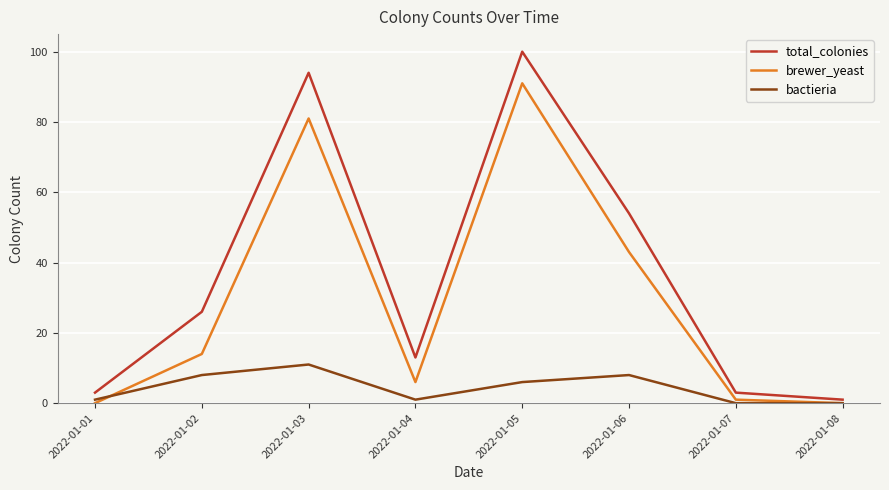

Read the bactieria value at 2022-01-02.

8